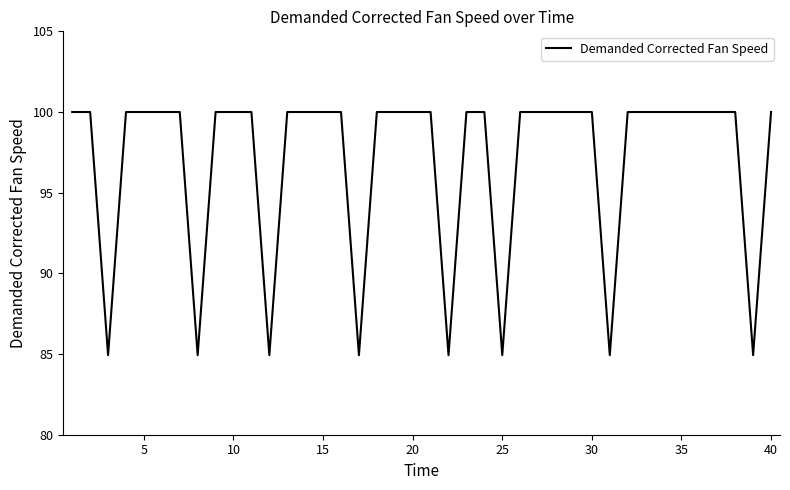

What is the minimum value shown in the chart?

84.9